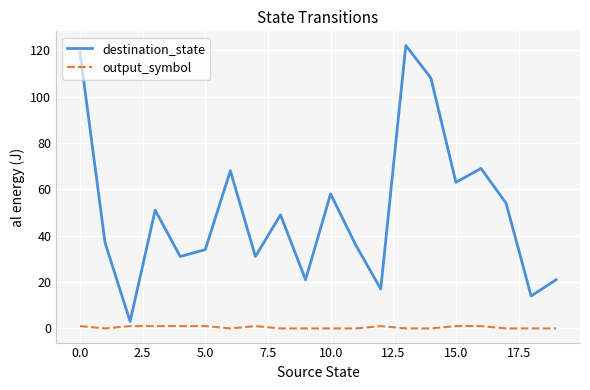

Rank the series by their average value, from lowest to highest.

output_symbol, destination_state